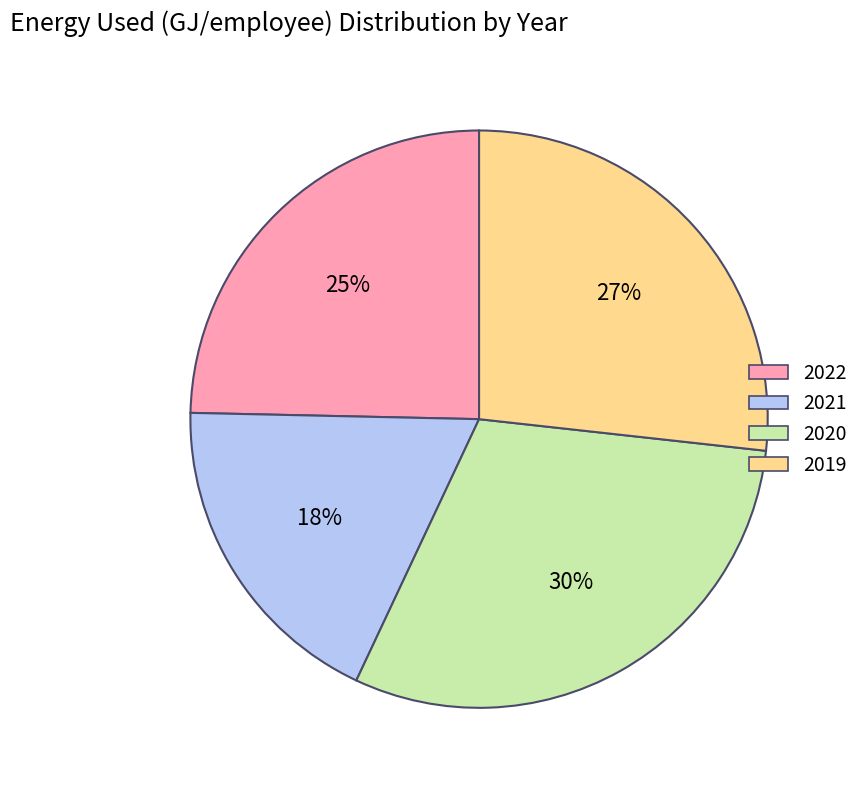

What is the ratio of the value at 2021 to the value at 2019?

0.7